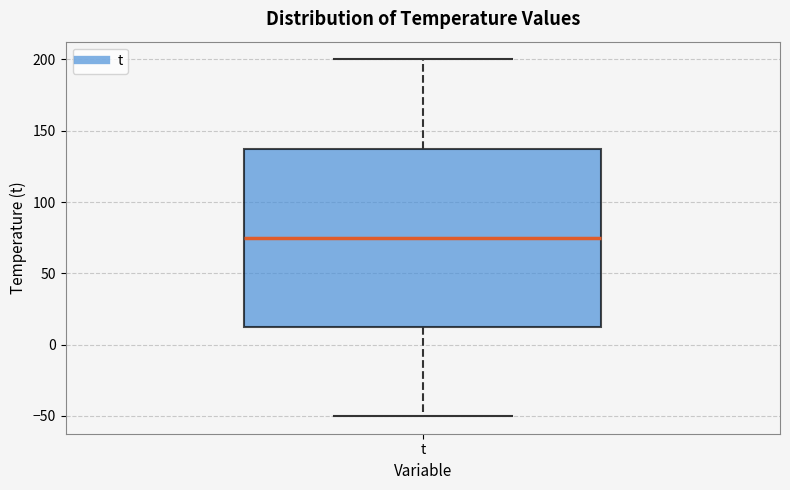

Transcribe this box plot: give where the median line is, the range the box spans, and where the two whiskers end, as read against the y-axis. The values are not printed on the chart, so give them approximately, as read against the axis.

median 75, box 15 to 140, whiskers -50 to 200